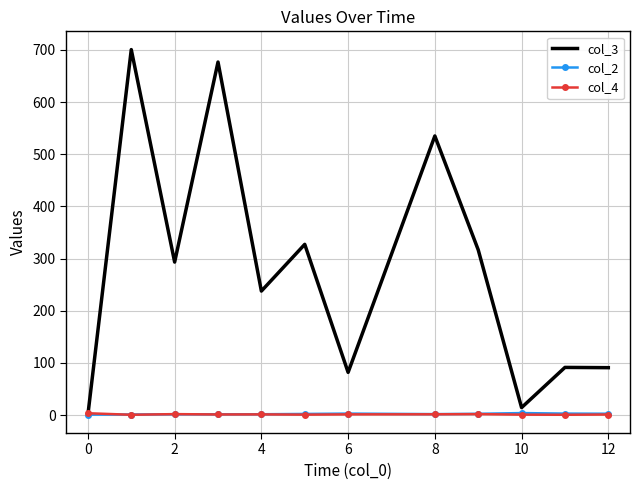

Which series has the largest total across all categories?

col_3